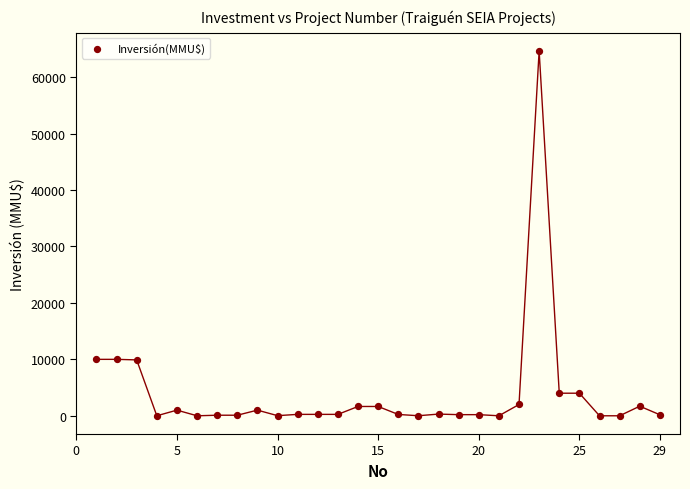

What is the range of Y values (max minus min)?

64655